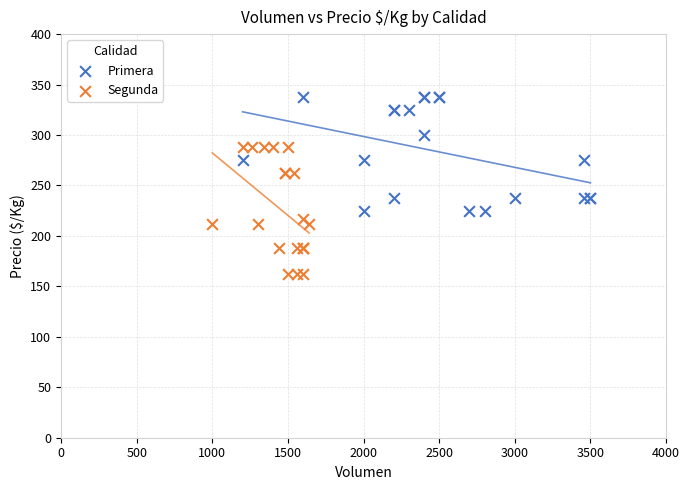

What are all the series names shown in the legend?

Primera, Segunda